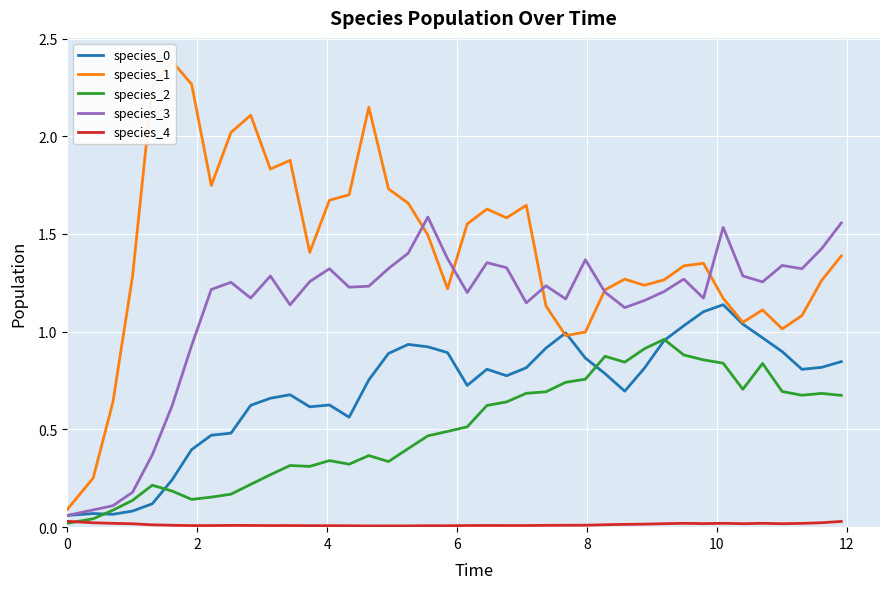

After their last crossing, which series has the higher values: species_0 or species_2?

species_0